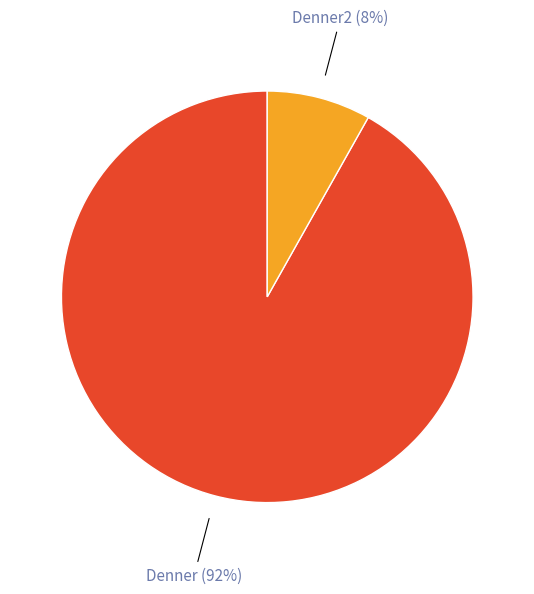

To the nearest percent, what percentage of the pie is Denner2?

8%